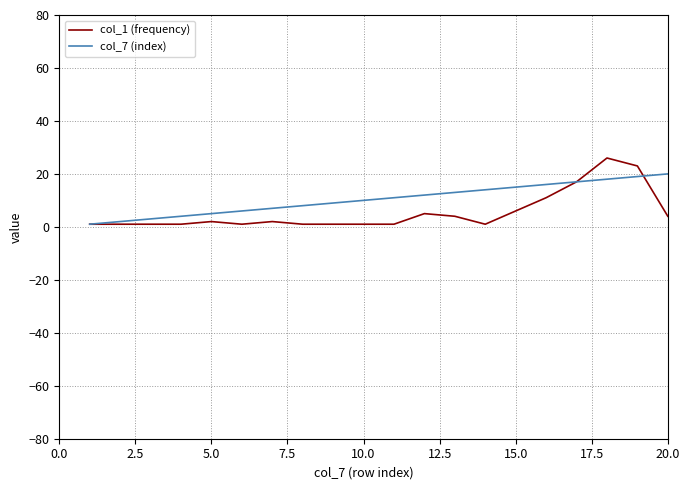

What is the difference between the maximum and minimum values in the col_7 (index) series?

19